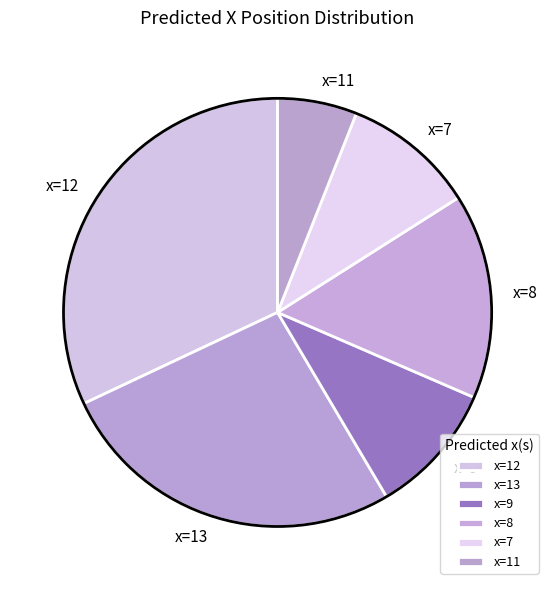

True or false: x=12 accounts for 32% of the total.

True